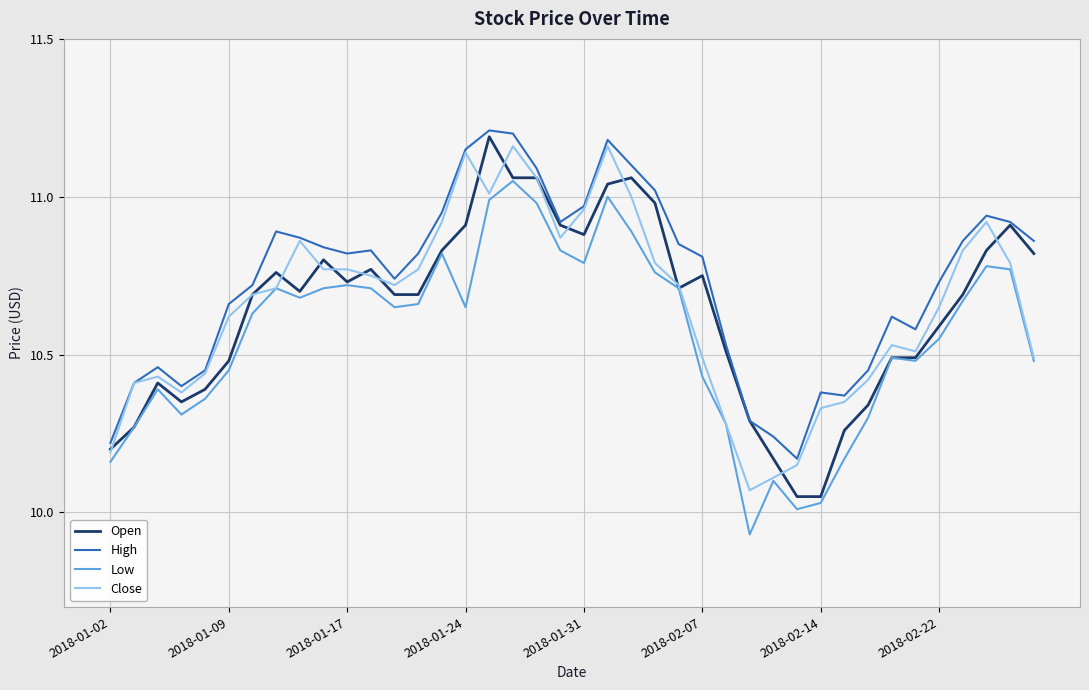

True or false: High and Low cross at least once.

False